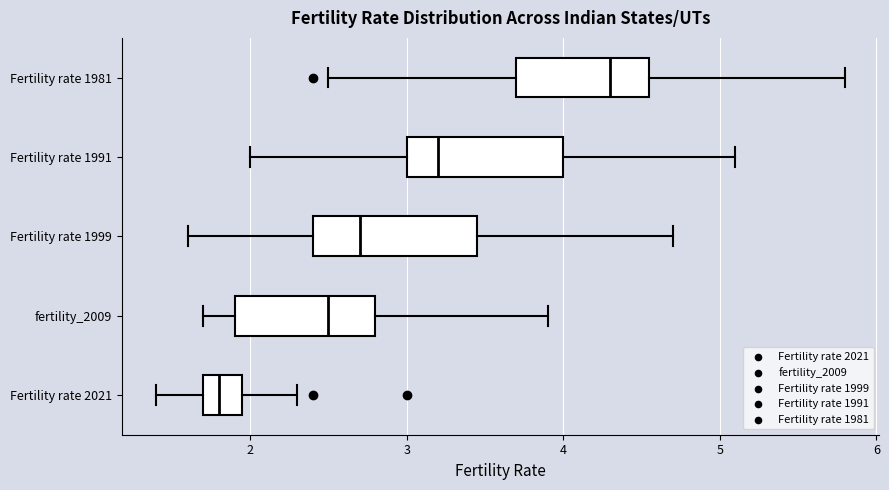

Reading bottom to top, read every box against the x-axis: the position of its median line, the range the box covers, and the ends of its whiskers. The values are not printed on the chart, so give them approximately, as read against the axis.

Fertility rate 2021: median 1.8, box 1.7 to 2.0, whiskers 1.4 to 2.3
fertility_2009: median 2.5, box 1.9 to 2.8, whiskers 1.7 to 3.9
Fertility rate 1999: median 2.7, box 2.4 to 3.5, whiskers 1.6 to 4.7
Fertility rate 1991: median 3.2, box 3.0 to 4.0, whiskers 2.0 to 5.1
Fertility rate 1981: median 4.3, box 3.7 to 4.6, whiskers 2.5 to 5.8